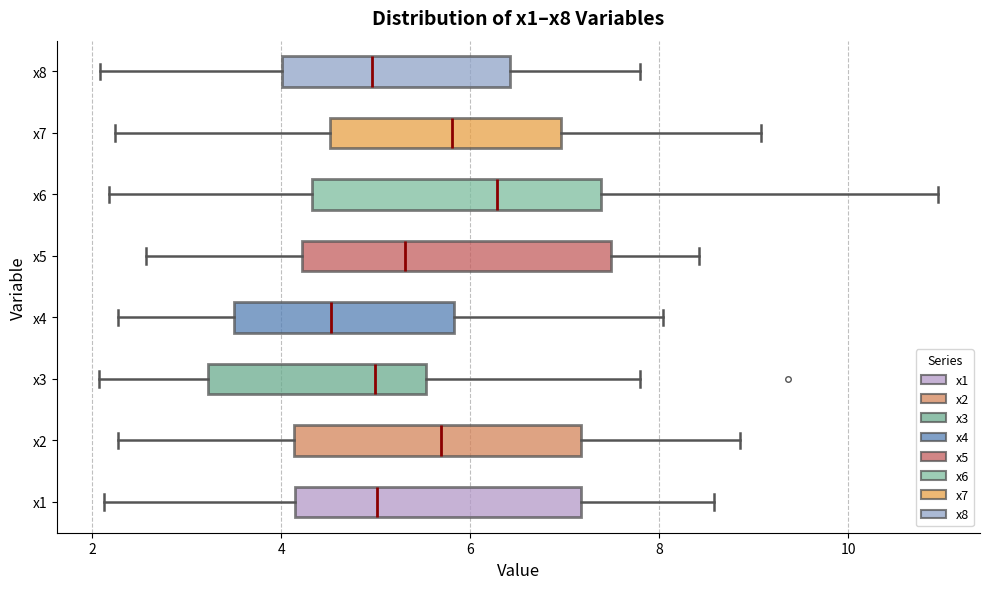

Comparing the boxes themselves (not the whiskers), which one is the widest?

x5